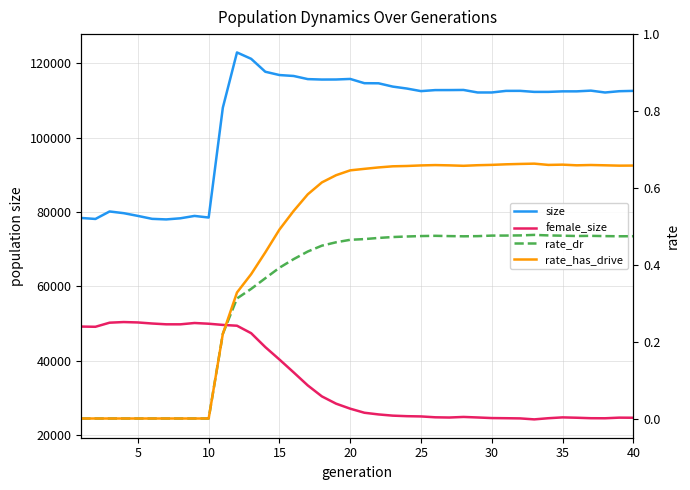

What are all the series names shown in the legend?

size, female_size, rate_dr, rate_has_drive